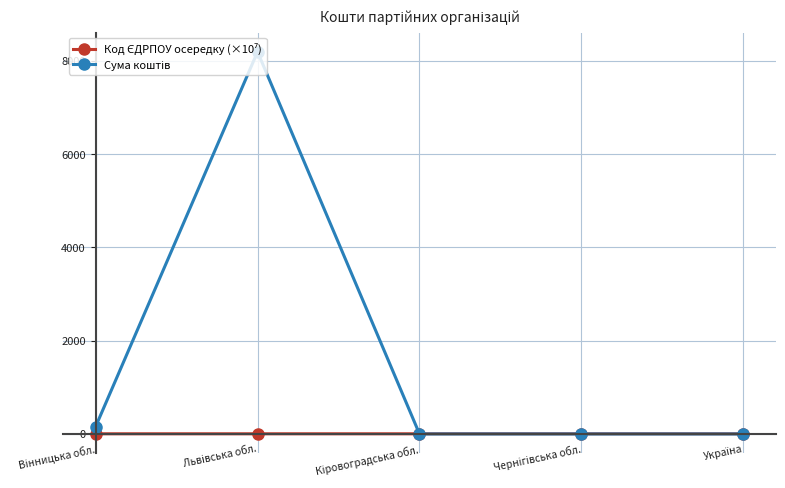

Does the chart display data point markers on the line(s)?

Yes